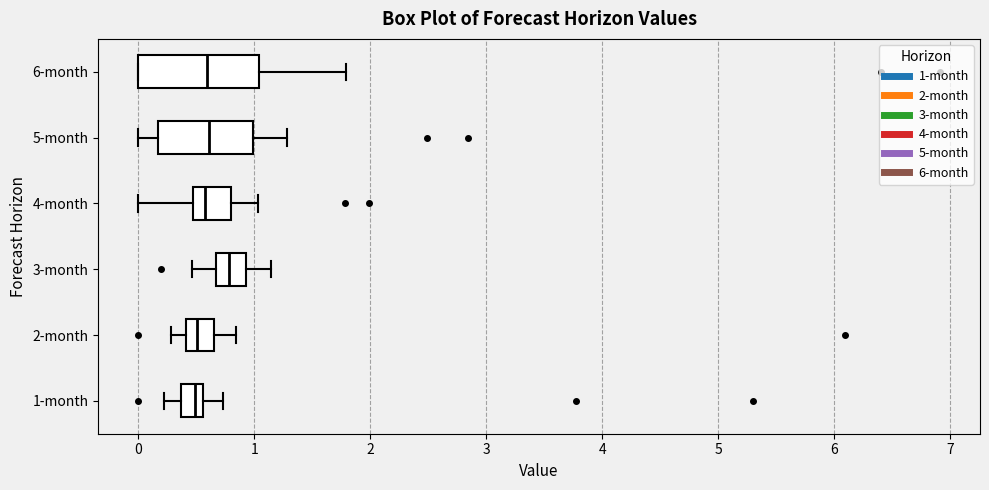

Which box has the furthest to the right median line?

3-month